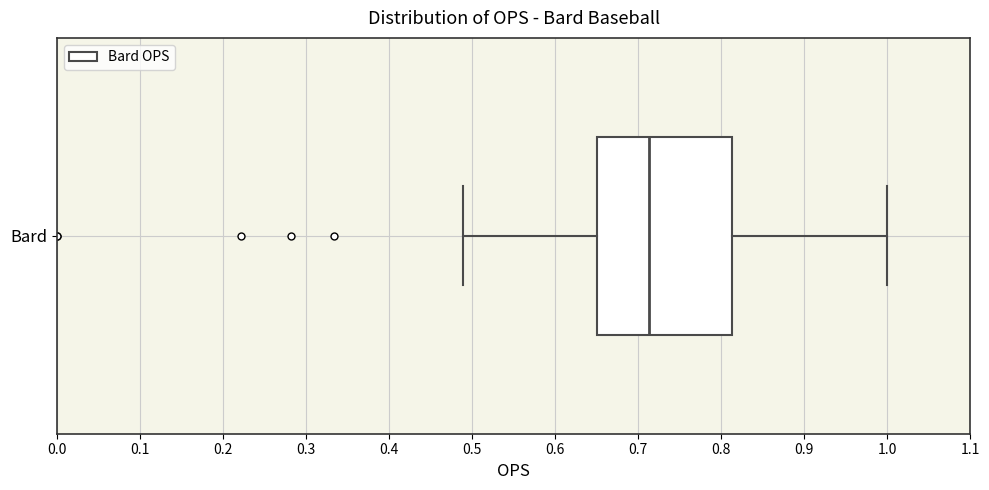

Where does the median line of the box for Bard sit on the x-axis? The values are not printed on the chart, so give them approximately, as read against the axis.

0.71